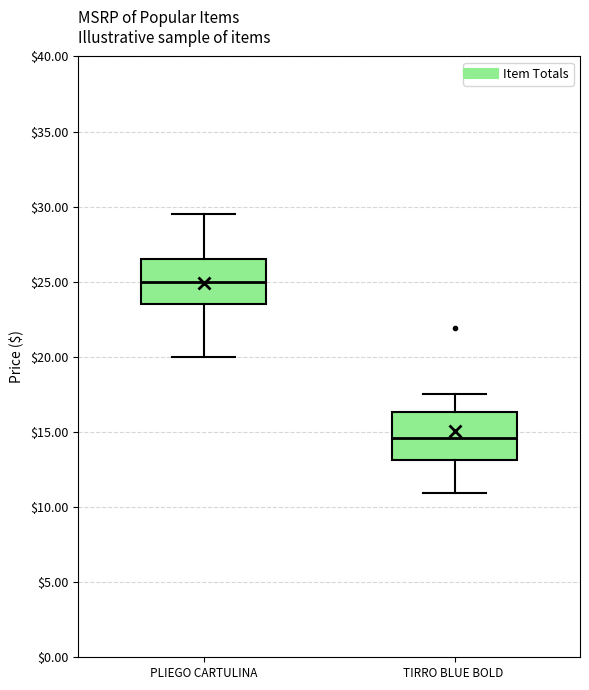

Reading left to right, read every box against the y-axis: the position of its median line, the range the box covers, and the ends of its whiskers. The values are not printed on the chart, so give them approximately, as read against the axis.

PLIEGO CARTULINA: median 25.0, box 23.5 to 26.5, whiskers 20.0 to 29.5
TIRRO BLUE BOLD: median 14.5, box 13.0 to 16.5, whiskers 11.0 to 17.5